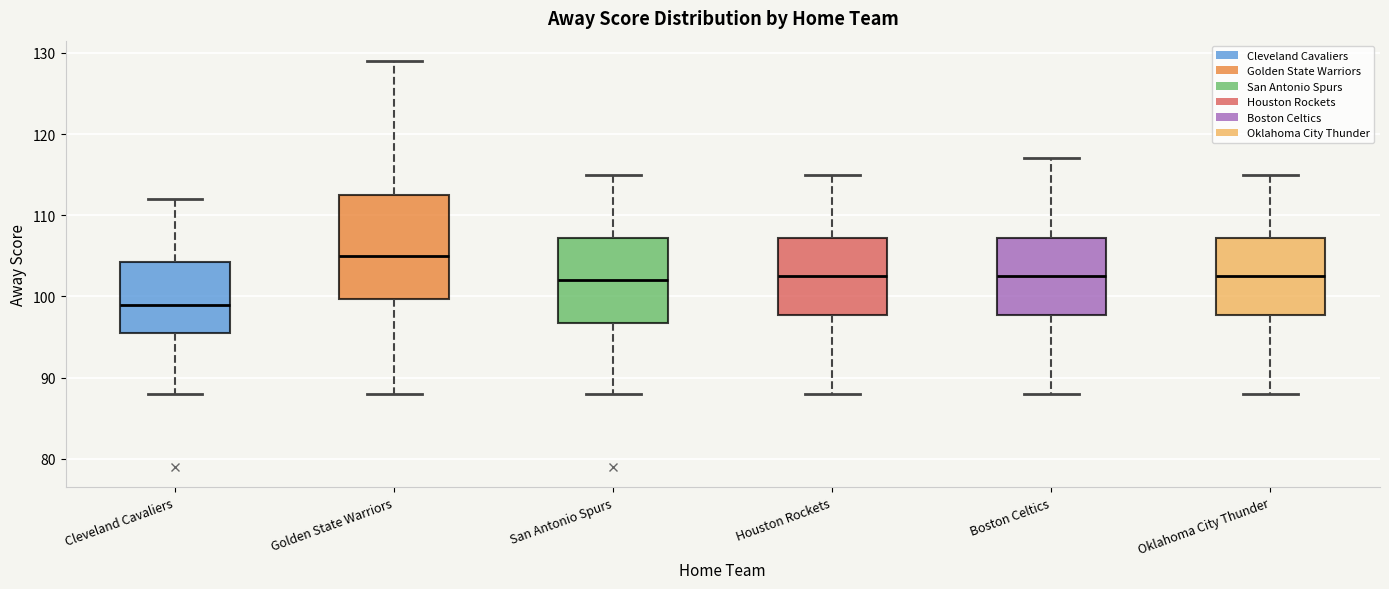

Where does the lower whisker of the box for San Antonio Spurs end on the y-axis? The values are not printed on the chart, so give them approximately, as read against the axis.

88